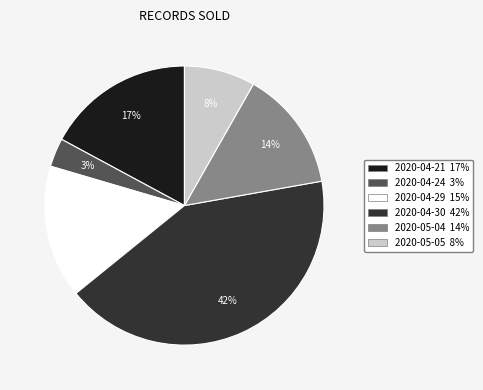

Rank the categories by value from lowest to highest.

2020-04-24, 2020-05-05, 2020-05-04, 2020-04-29, 2020-04-21, 2020-04-30